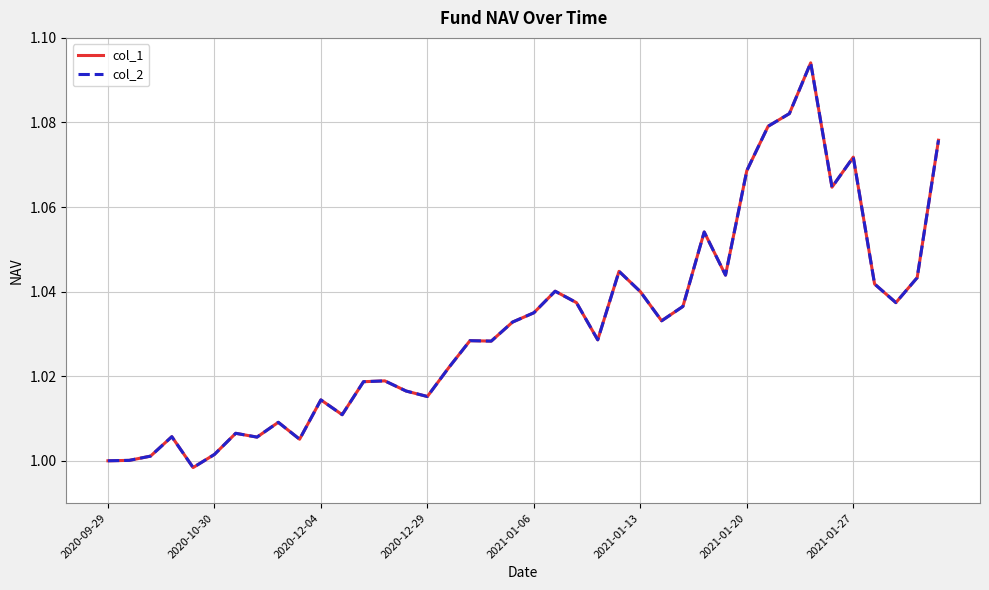

Does the chart have visible grid lines?

Yes